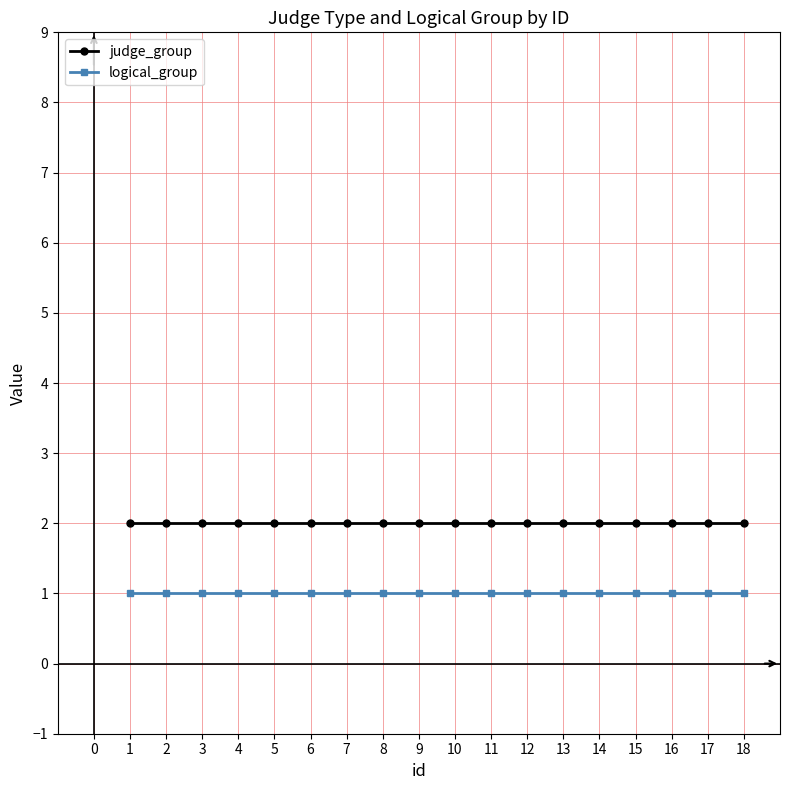

True or false: logical_group has a value of 1 at 10.

True